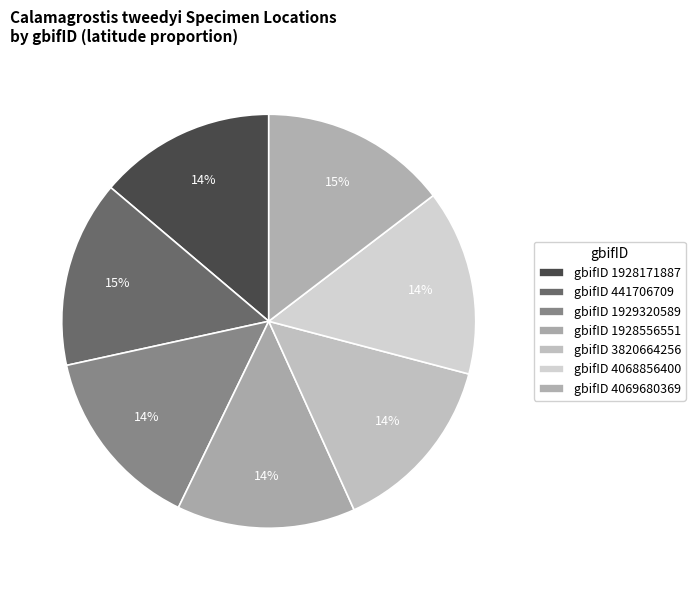

Is there a majority slice in this chart?

No